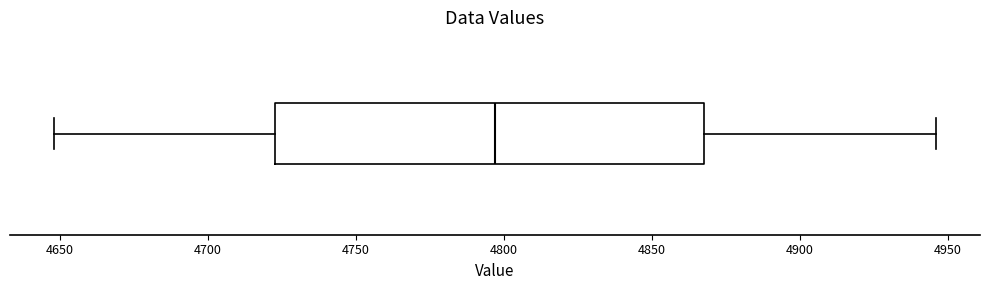

Transcribe this box plot: give where the median line is, the range the box spans, and where the two whiskers end, as read against the x-axis. The values are not printed on the chart, so give them approximately, as read against the axis.

median 4795, box 4725 to 4870, whiskers 4650 to 4945